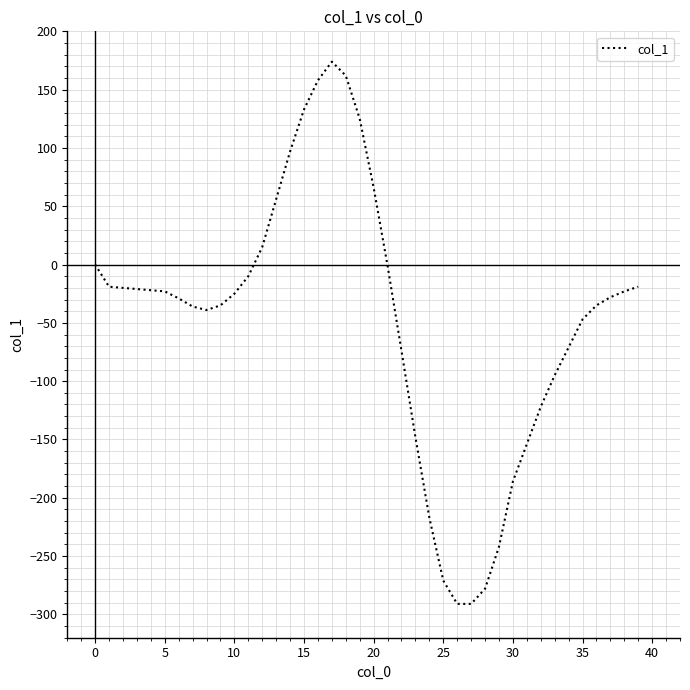

What is the maximum value shown in the chart?

174